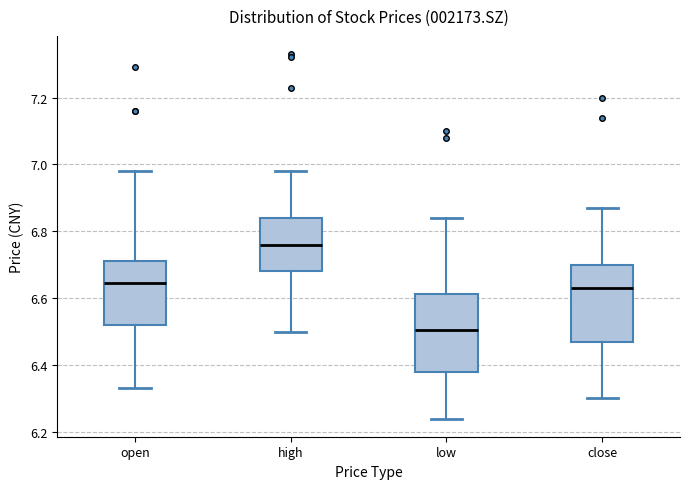

Which box has the lowest median line?

low